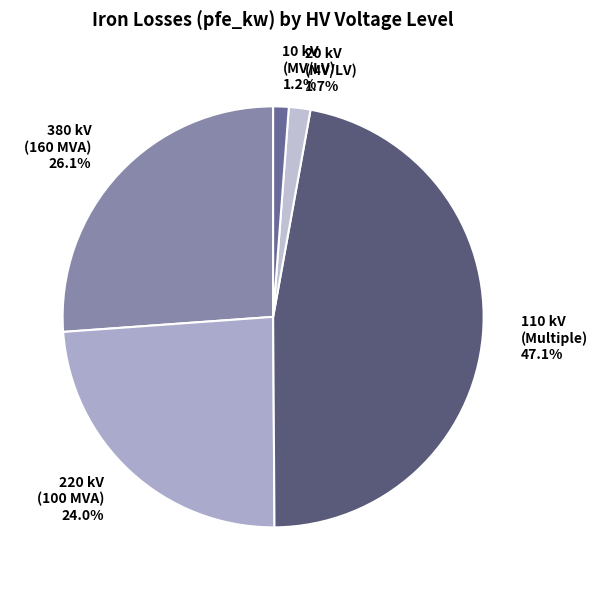

How many segments does this pie chart have?

5